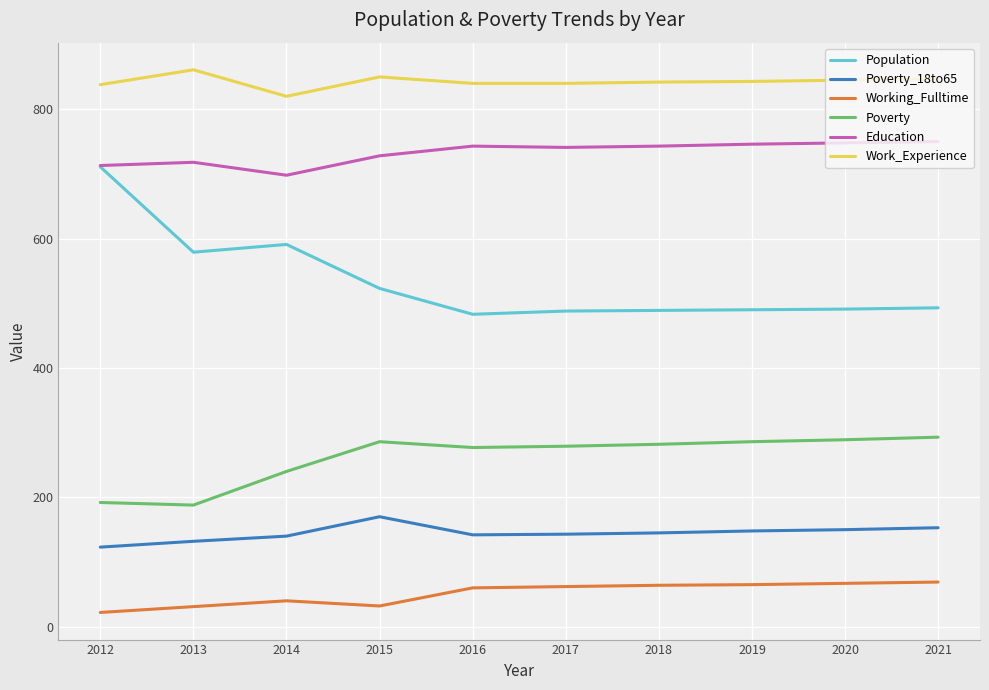

What is the maximum value shown in the chart?

861